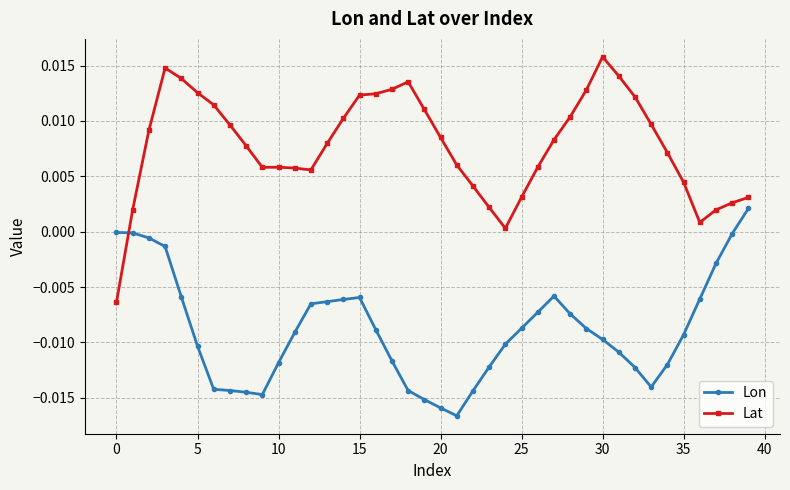

Rank the series by their maximum value, from lowest to highest.

Lon, Lat